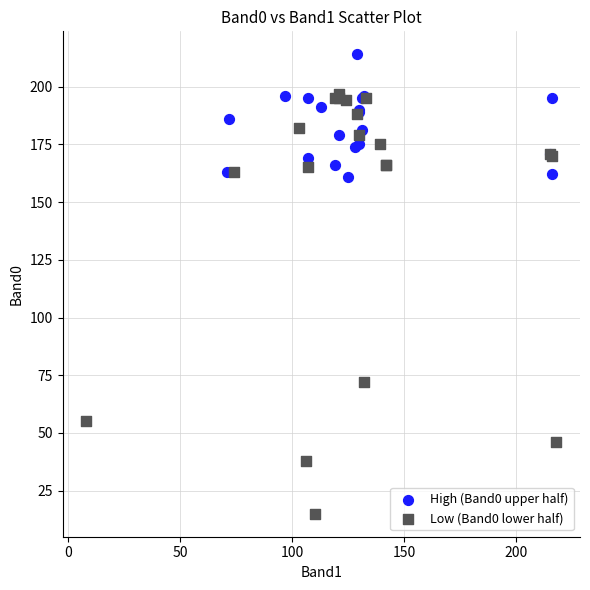

Which series contains the highest Y value?

High (Band0 upper half)